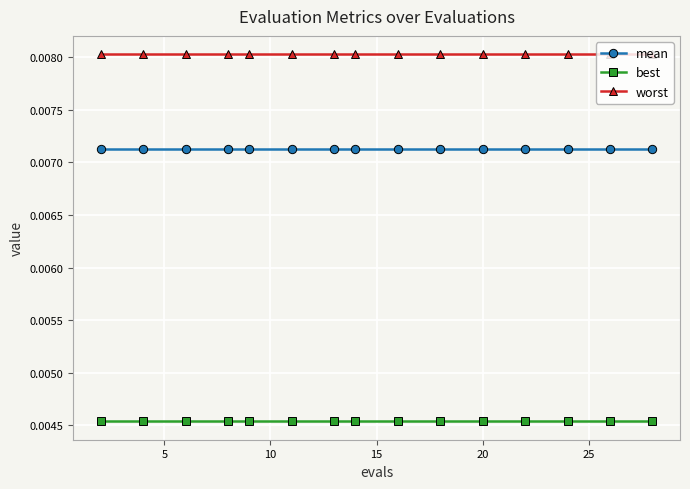

At how many categories does at least one series exceed 0?

15